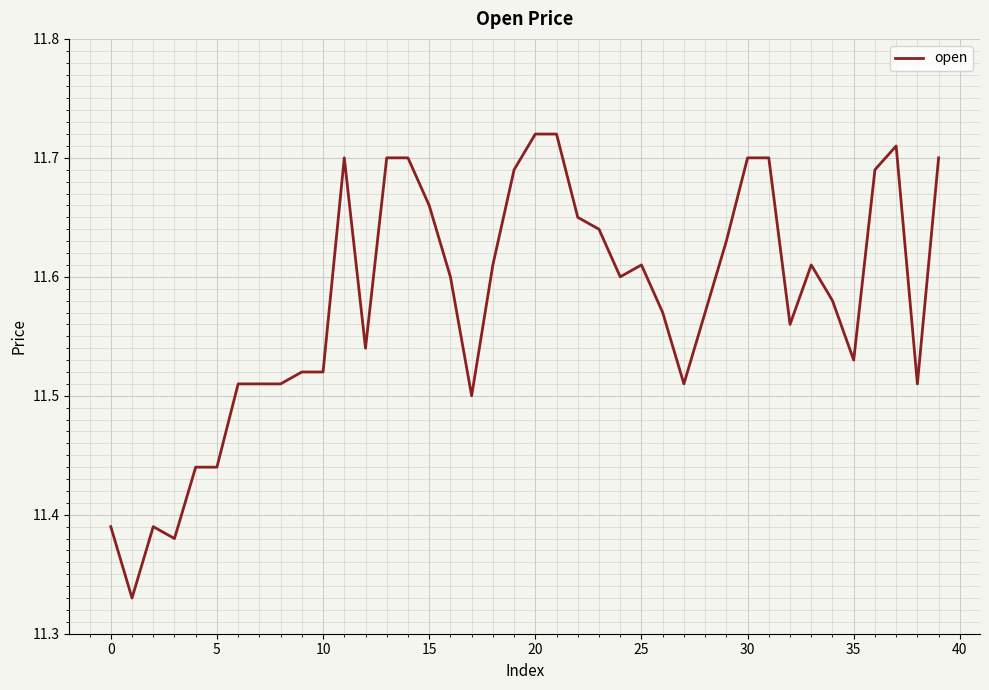

What is the difference between the maximum and minimum values?

0.4